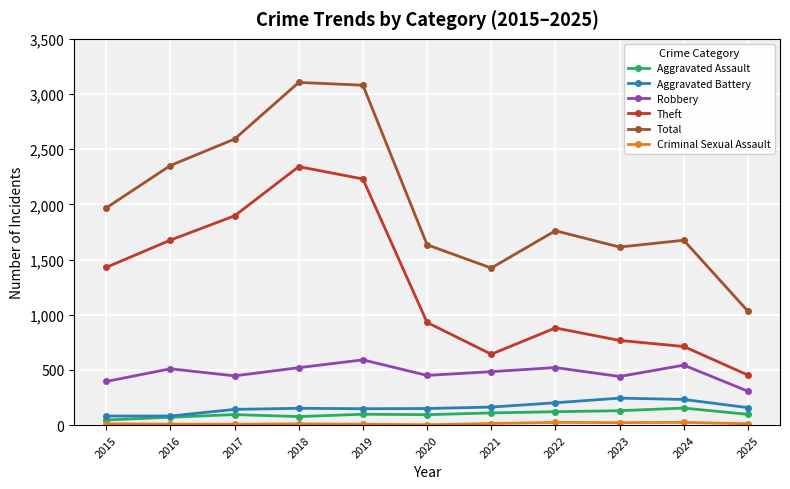

At how many categories does at least one series exceed 555?

11